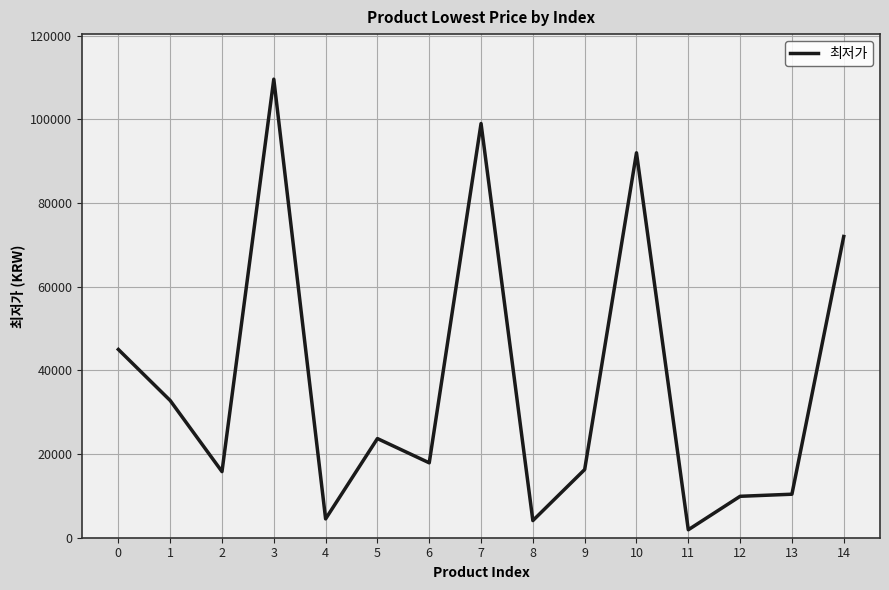

Which has a higher value, 9 or 8?

9